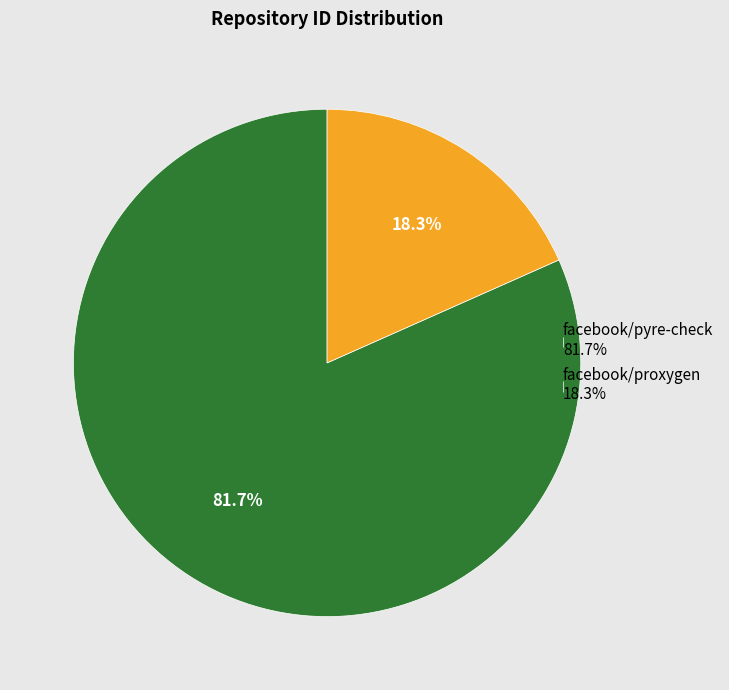

Rank the categories by value from lowest to highest.

facebook/proxygen, facebook/pyre-check